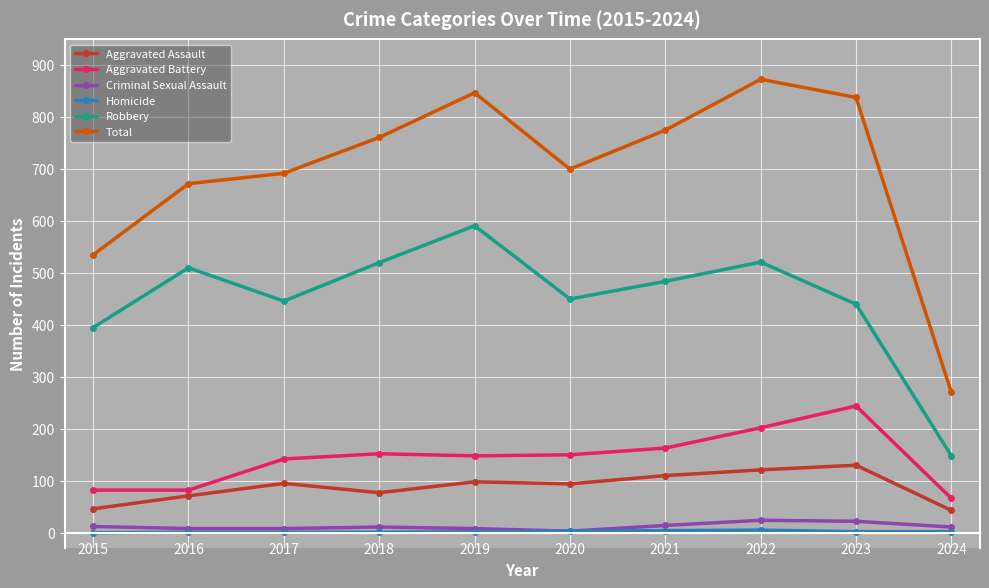

Is it true that Robbery equals 395 at 2015?

True